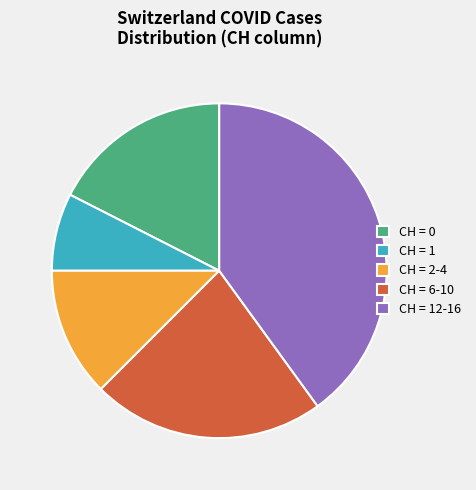

Between CH = 12-16 and CH = 1, which is larger?

CH = 12-16